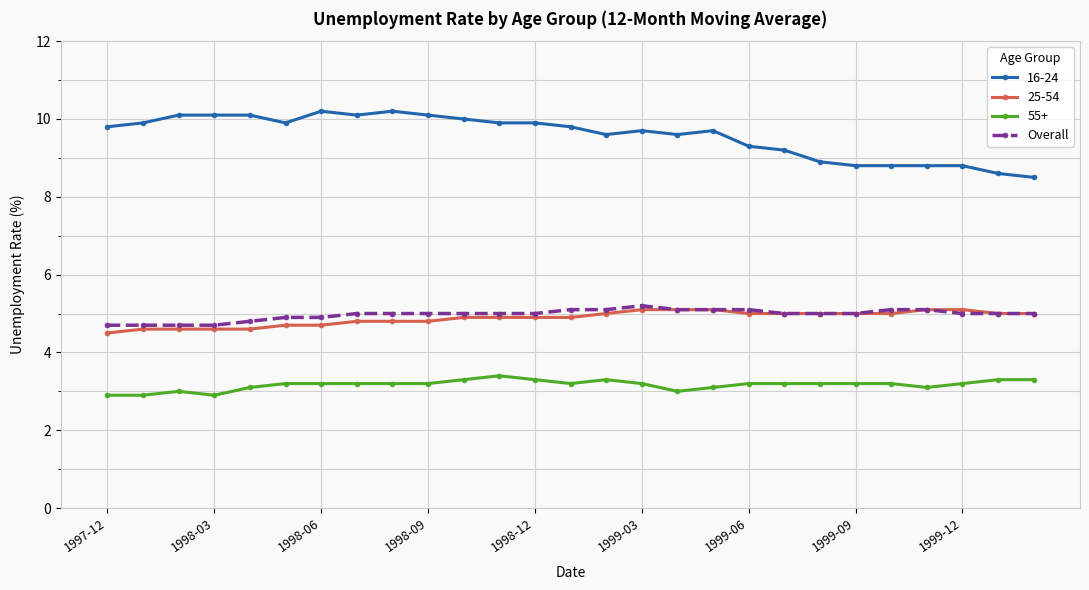

Which series has the largest total across all categories?

16-24